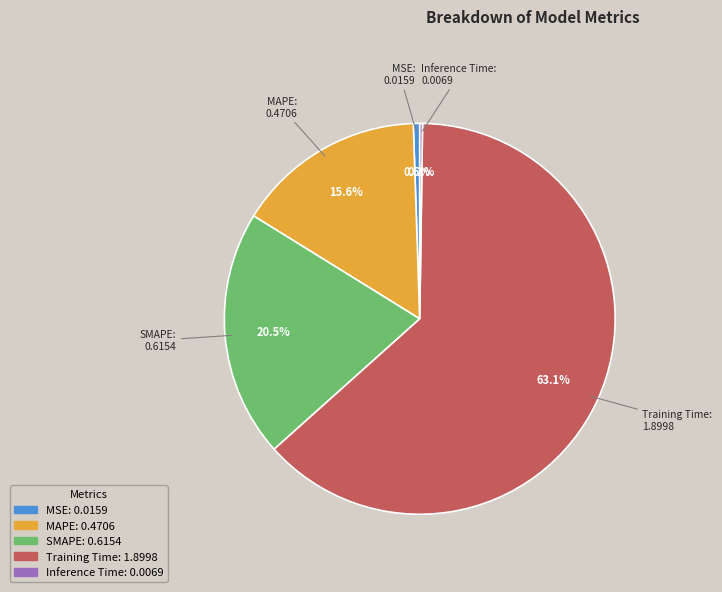

What percentage is NOT represented by MSE?

99.5%